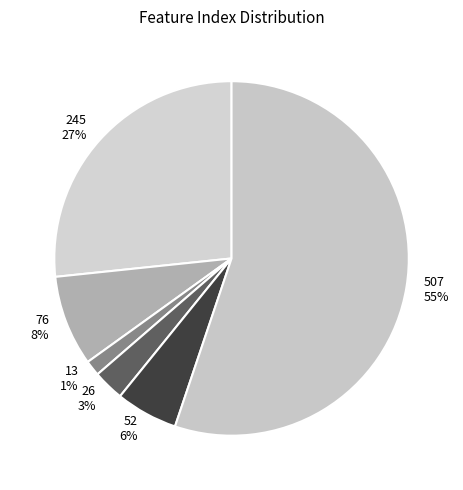

Combined, do 52 and 507 account for over 50%?

Yes